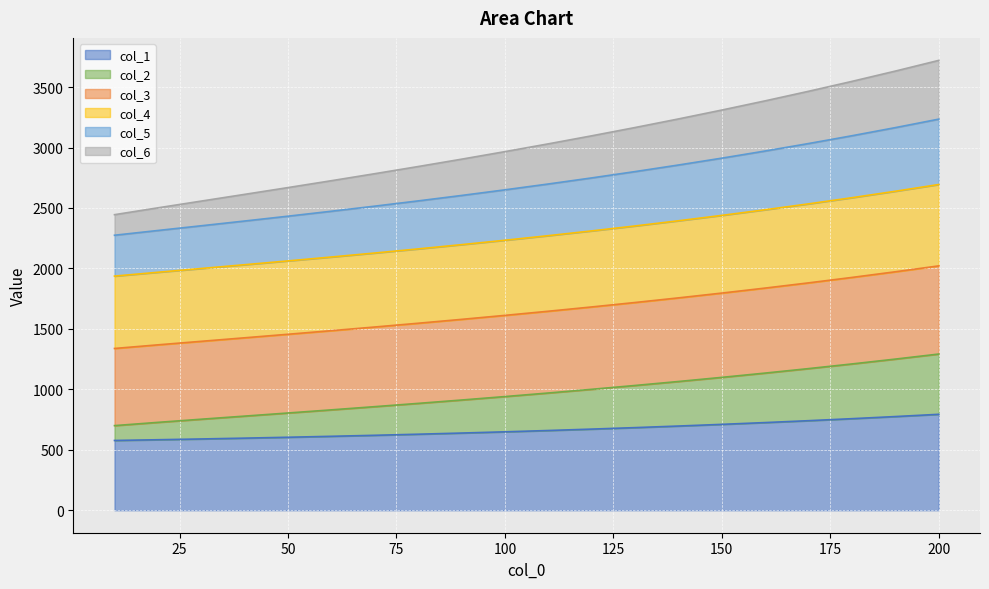

Is the value of col_6 at 10 greater than the value of col_5 at 130?

No